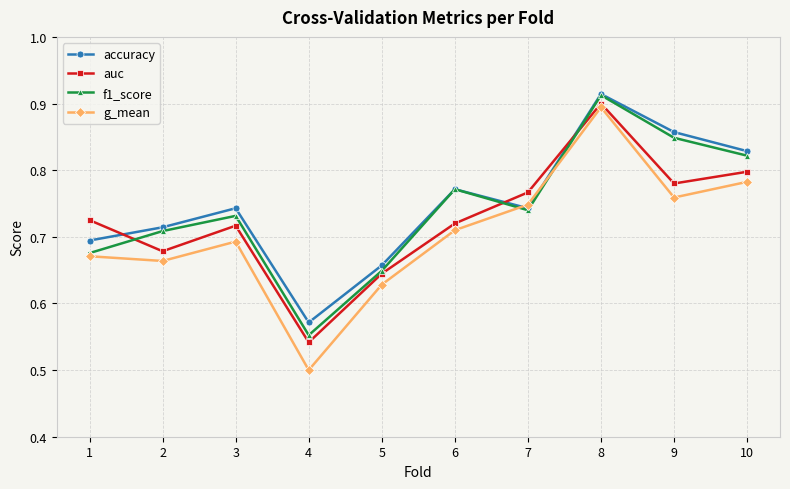

How many interior local valleys does the accuracy series have?

2